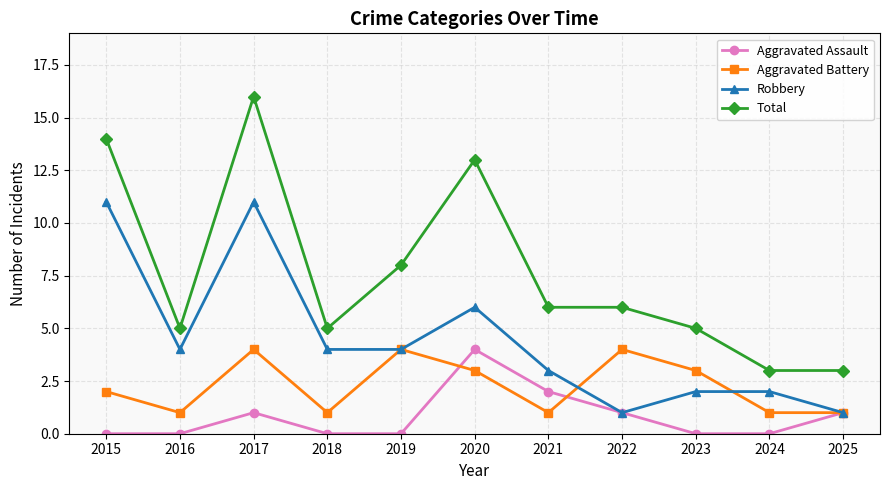

True or false: Total has a value of 23 at 2017.

False